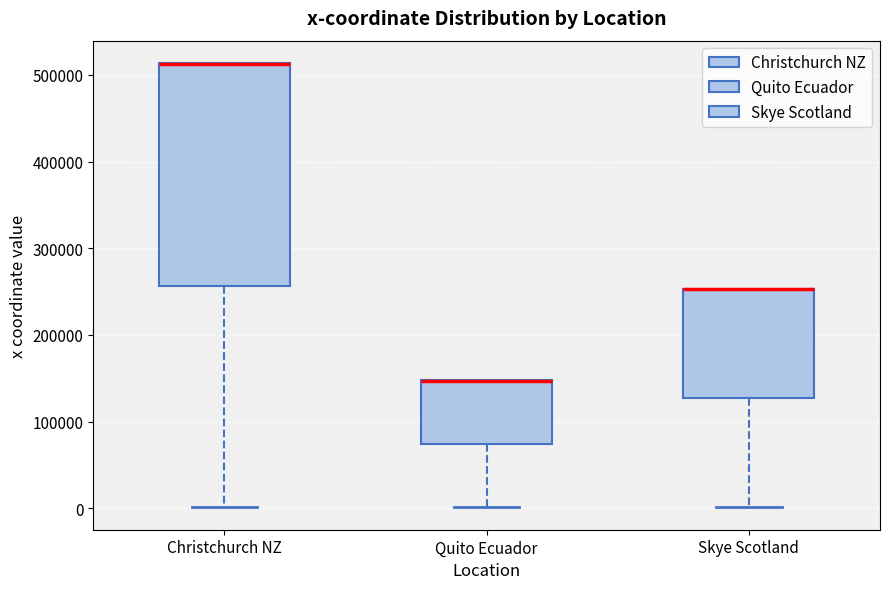

Which box is the tallest, from its lower edge to its upper edge?

Christchurch NZ